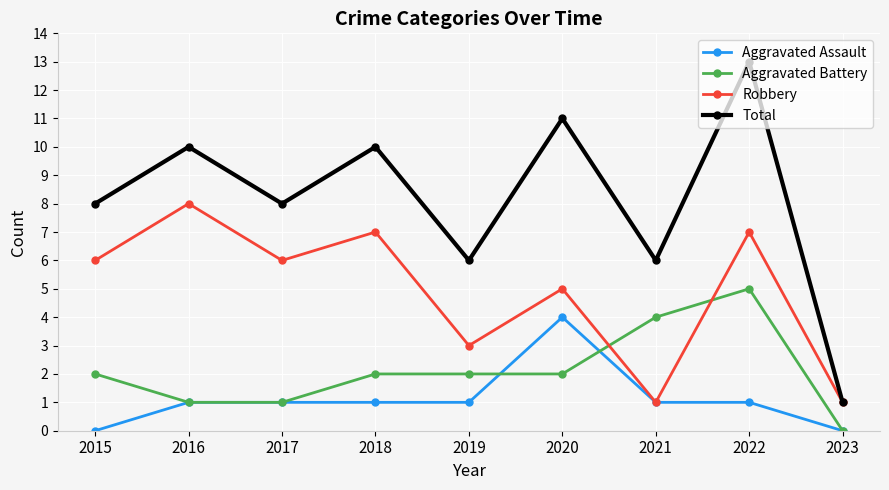

How many data points in Robbery are less than 6?

4